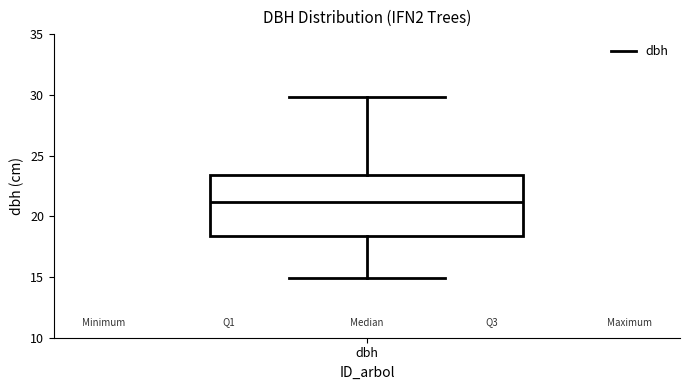

Where does the median line of the box for dbh sit on the y-axis? The values are not printed on the chart, so give them approximately, as read against the axis.

21.0